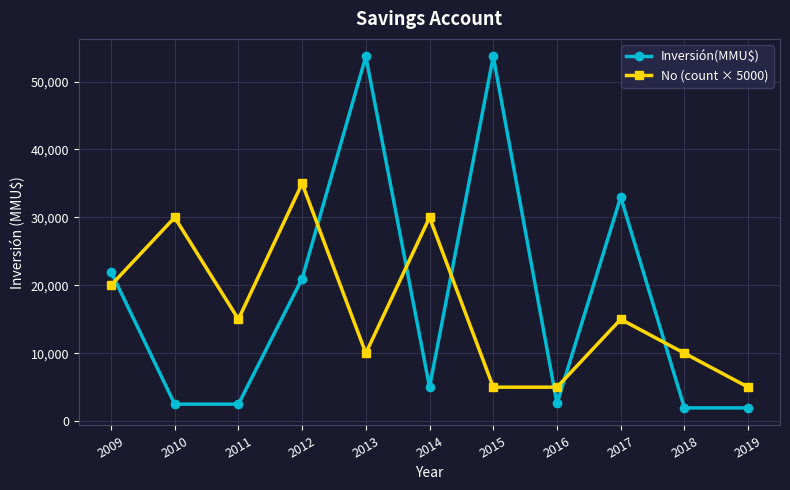

How many intersections are there between No (count × 5000) and Inversión(MMU$)?

7